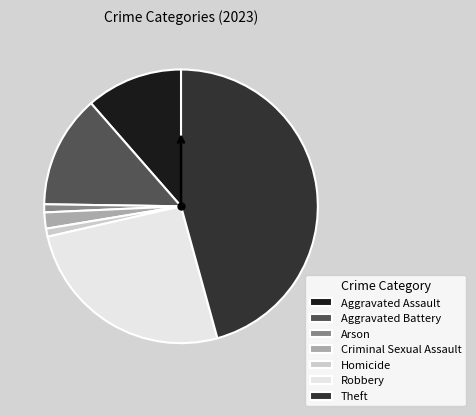

Is it true that Aggravated Battery is 13% of the pie?

True